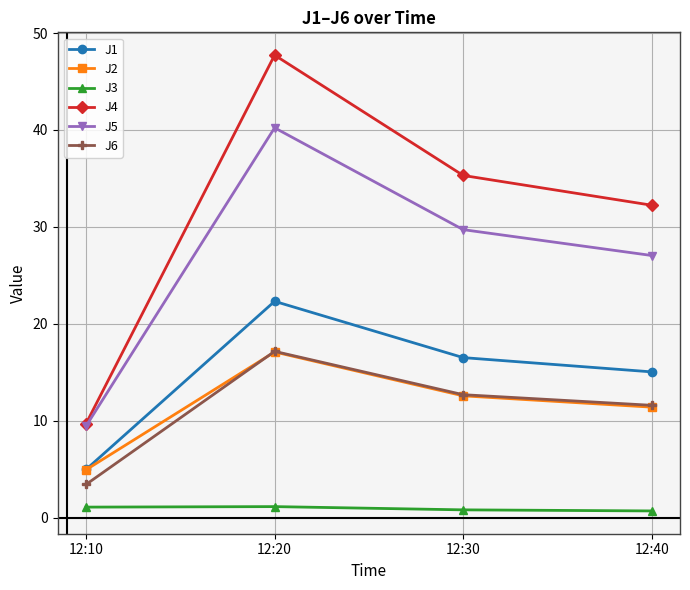

How many lines are shown in the chart?

6